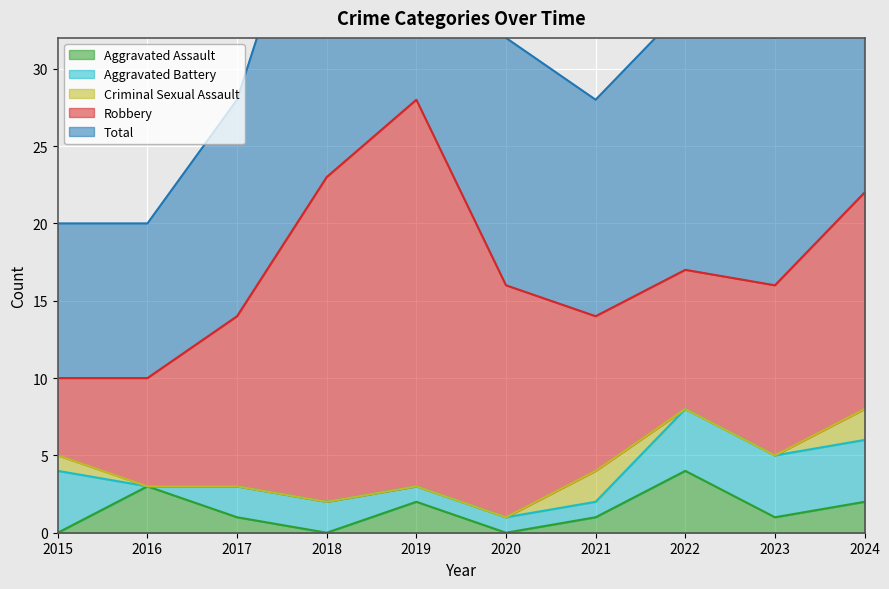

What is the average value of the Total series?

17